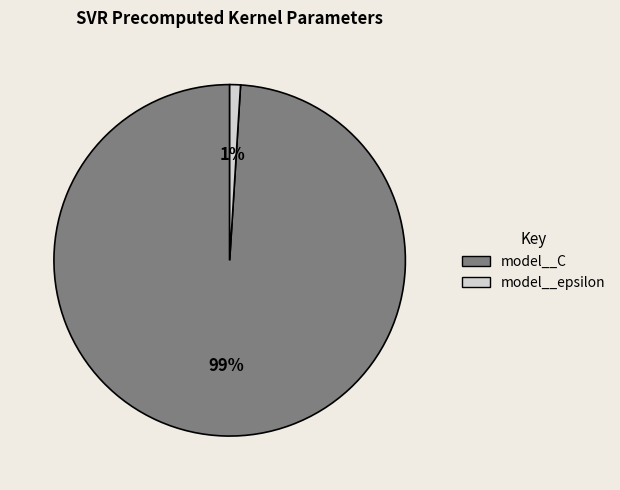

Do model__C and model__epsilon together represent more than half of the pie?

Yes